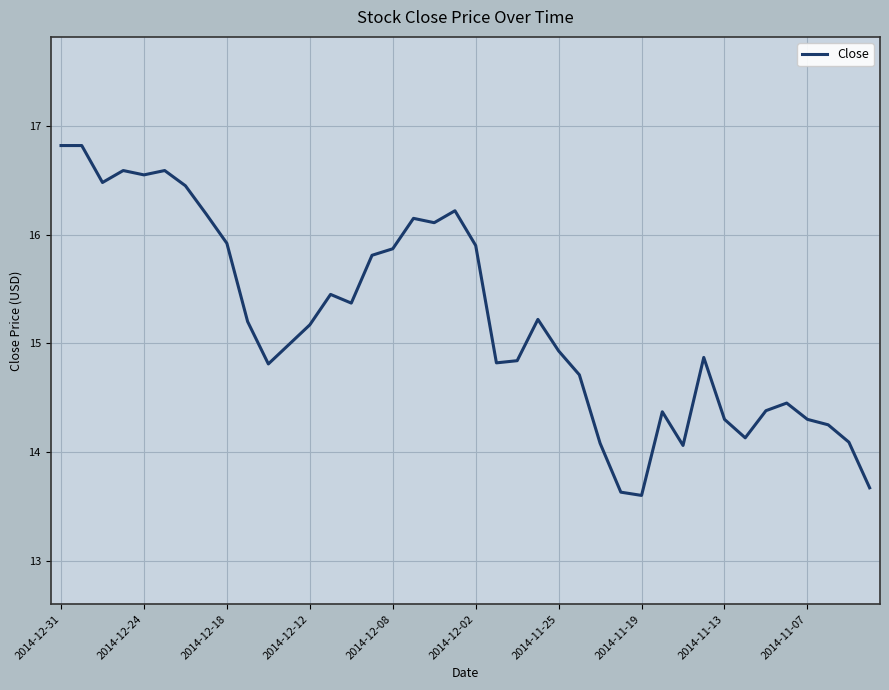

What is the difference between the second highest and second lowest values?

3.2